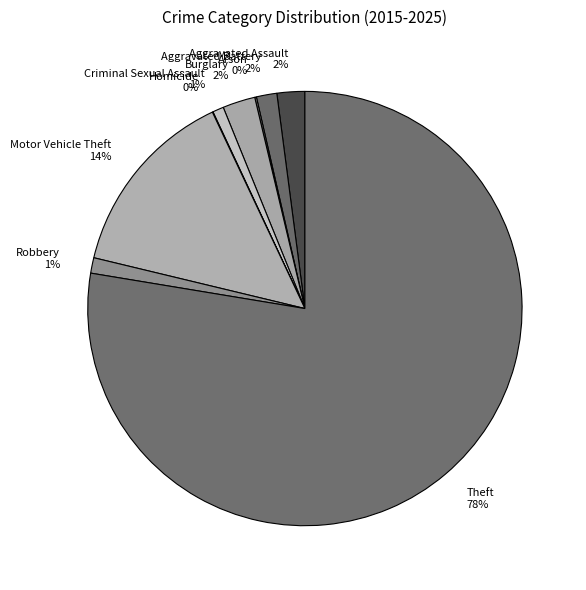

Does any single category account for the majority?

Yes